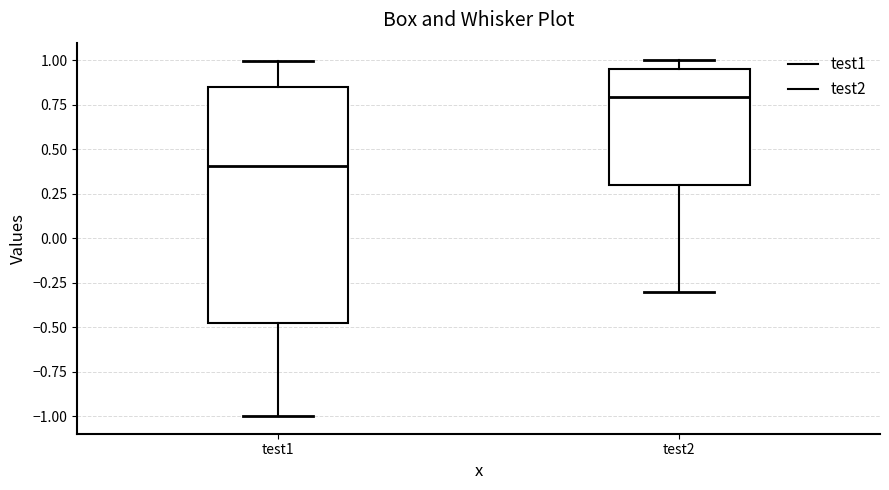

Which box has the lowest median line?

test1